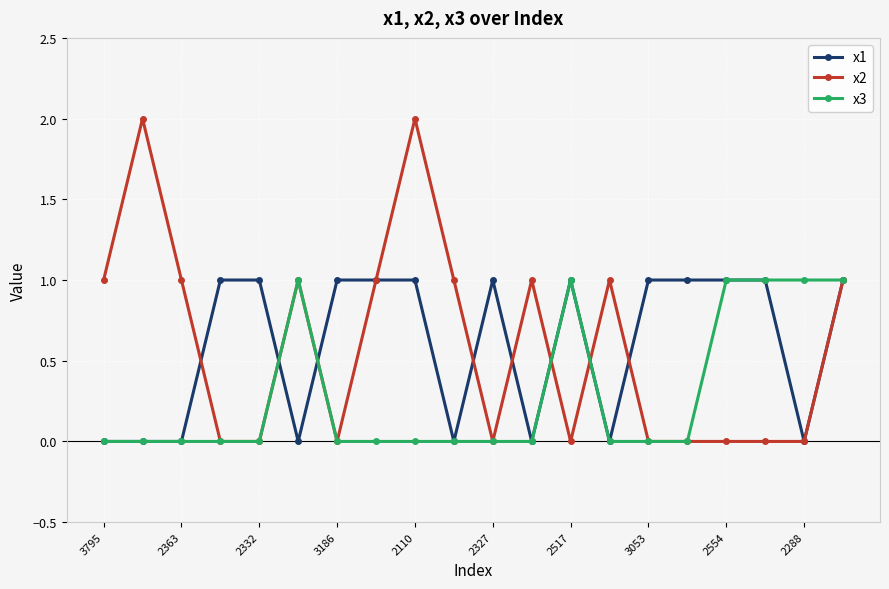

What are all the series names shown in the legend?

x1, x2, x3